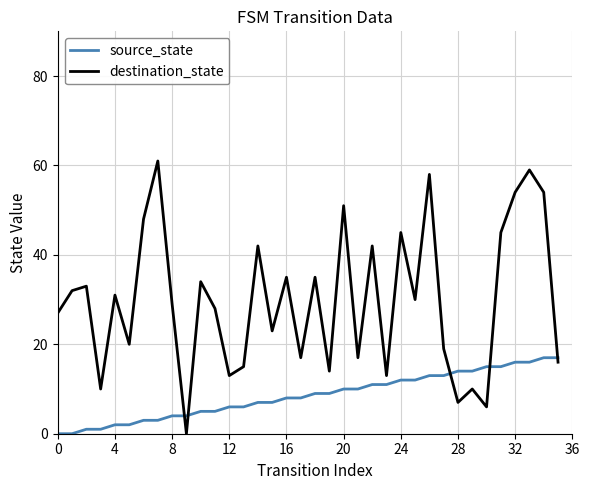

Does the chart have visible grid lines?

Yes